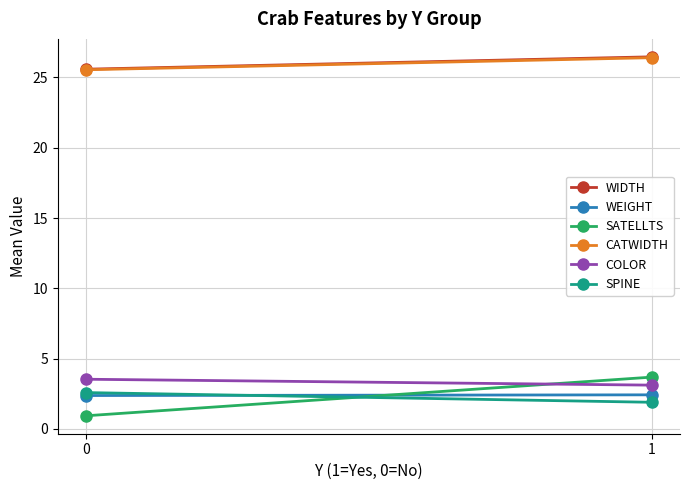

What is the difference between the SPINE values at 0 and 1?

0.7